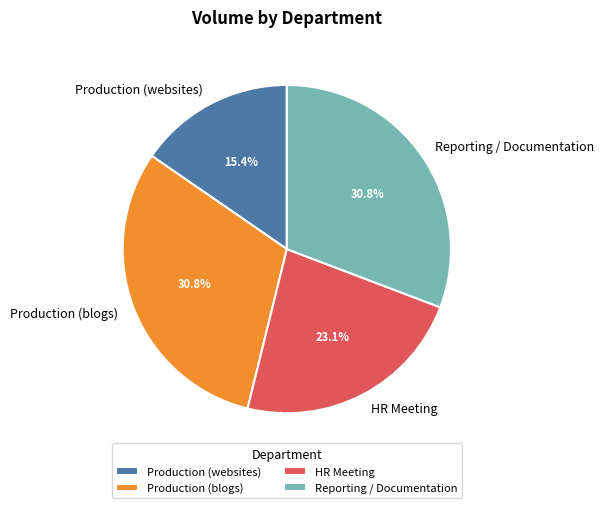

Which category has the smallest portion of the pie?

Production (websites)